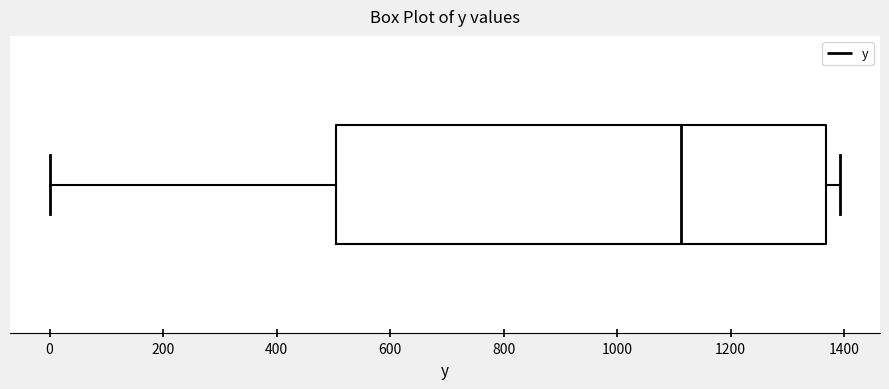

Transcribe this box plot: give where the median line is, the range the box spans, and where the two whiskers end, as read against the x-axis. The values are not printed on the chart, so give them approximately, as read against the axis.

median 1120, box 500 to 1360, whiskers 0 to 1400